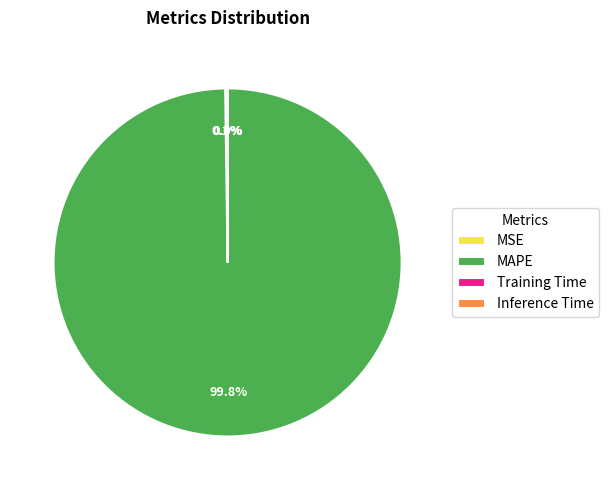

What is the largest slice in the pie chart?

MAPE